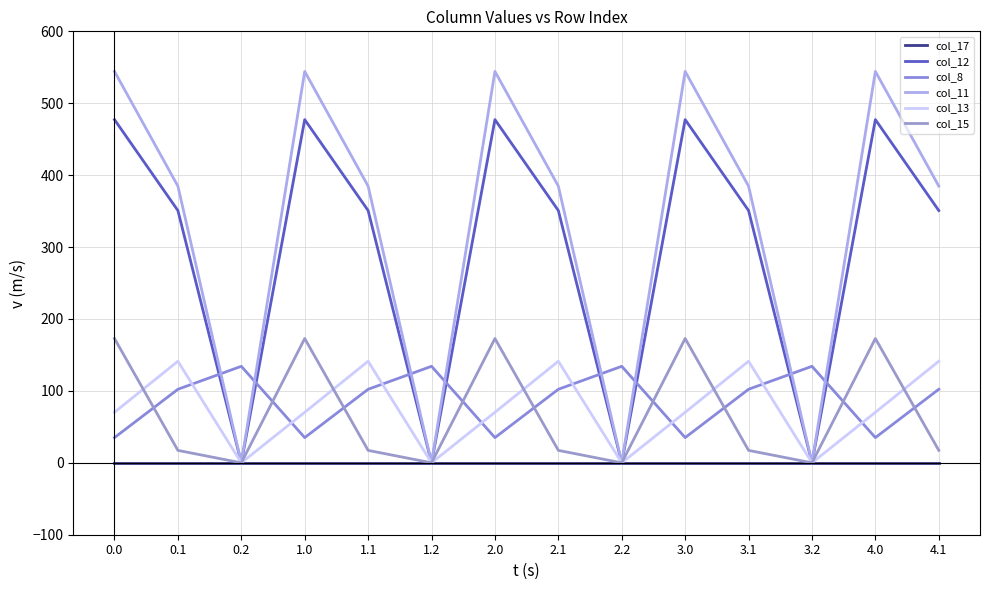

What is the sum of the col_15 values at 2.2 and 2.1?

17.3